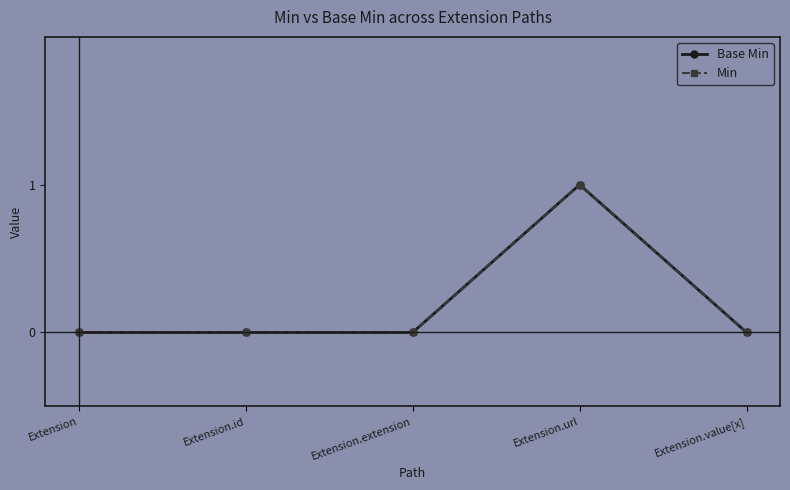

Is this an area chart (filled region under the line)?

No